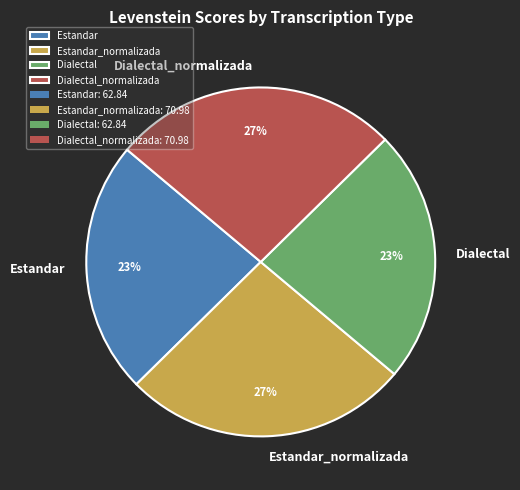

To the nearest percent, what is the average slice percentage?

25%